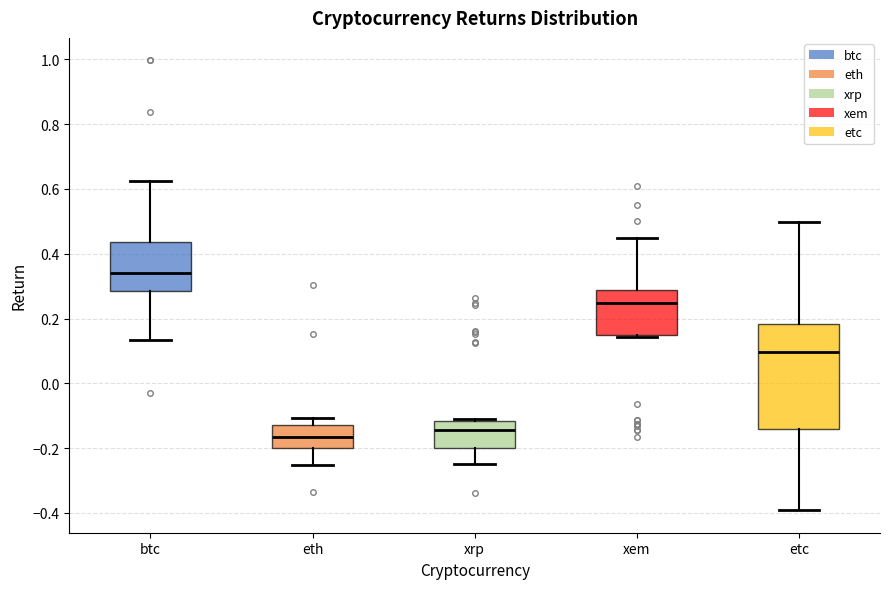

Which box is the tallest, from its lower edge to its upper edge?

etc